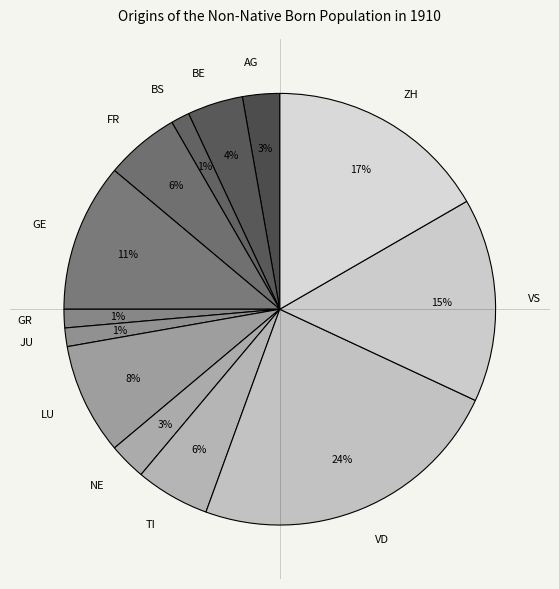

What is the largest slice in the pie chart?

VD